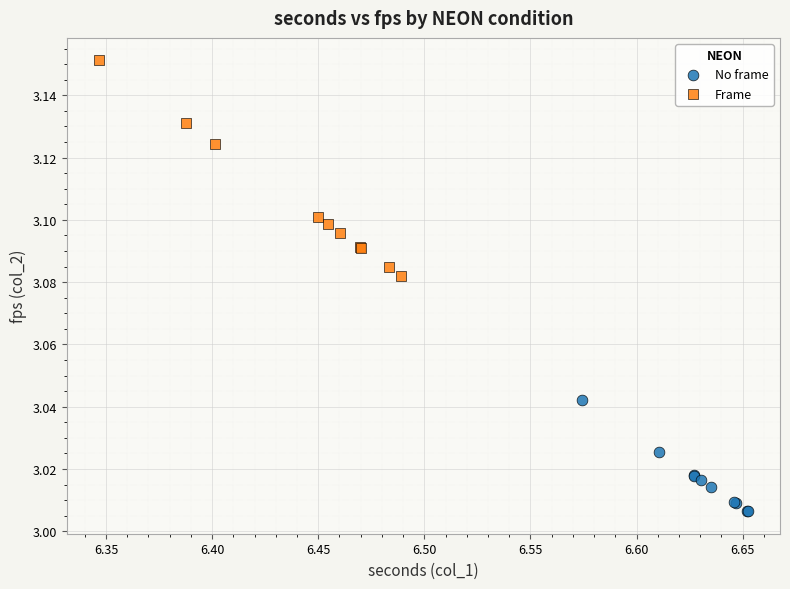

Which series reaches the minimum Y coordinate?

No frame